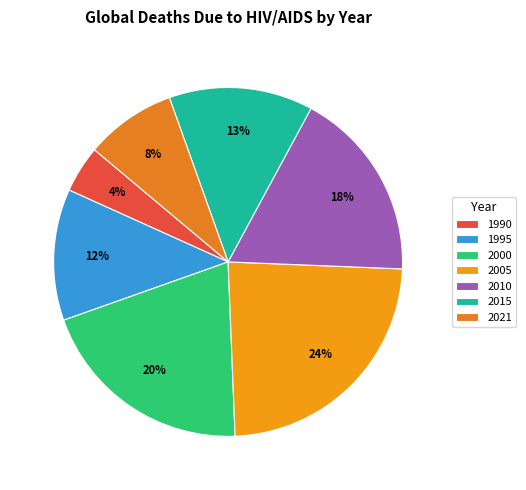

Count the number of slices in the pie.

7